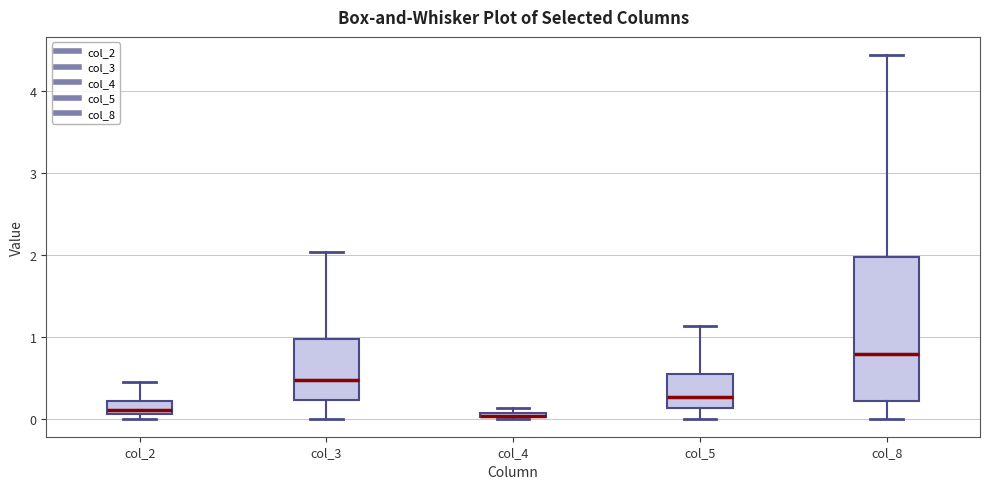

Where is the upper edge of the box for col_2 on the y-axis? The values are not printed on the chart, so give them approximately, as read against the axis.

0.2